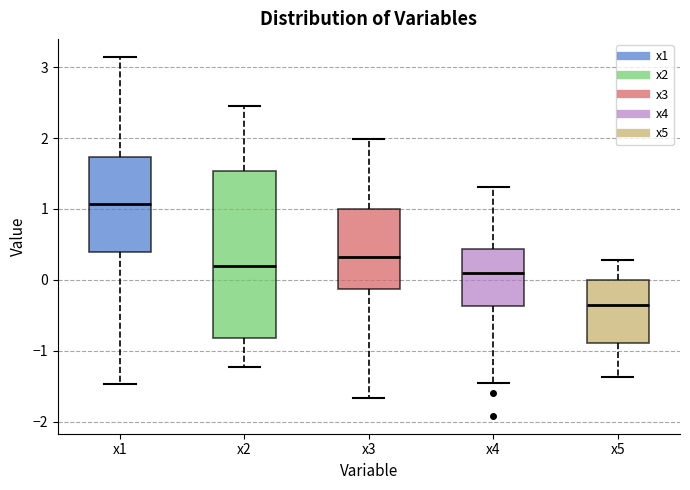

Reading left to right, read every box against the y-axis: the position of its median line, the range the box covers, and the ends of its whiskers. The values are not printed on the chart, so give them approximately, as read against the axis.

x1: median 1.1, box 0.4 to 1.7, whiskers -1.5 to 3.1
x2: median 0.2, box -0.8 to 1.5, whiskers -1.2 to 2.5
x3: median 0.3, box -0.1 to 1.0, whiskers -1.7 to 2.0
x4: median 0.1, box -0.4 to 0.4, whiskers -1.5 to 1.3
x5: median -0.4, box -0.9 to 0.0, whiskers -1.4 to 0.3